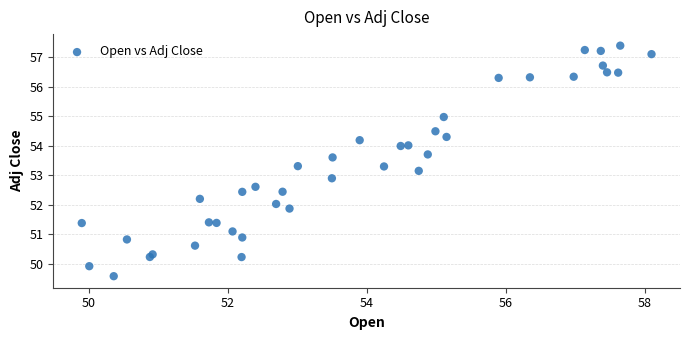

What is the range of Y values (max minus min)?

7.8